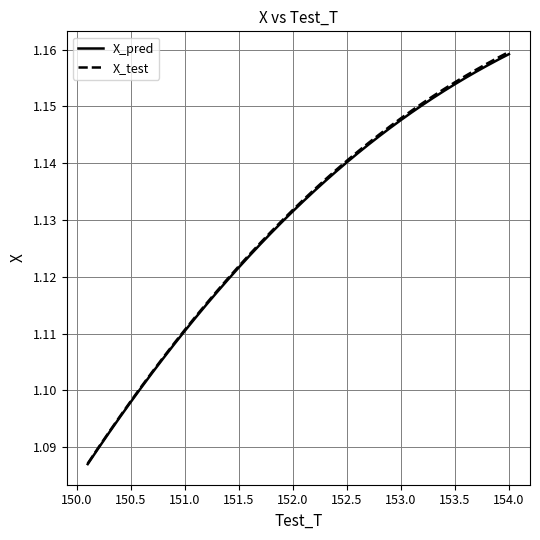

True or false: X_test and X_pred cross at least once.

False